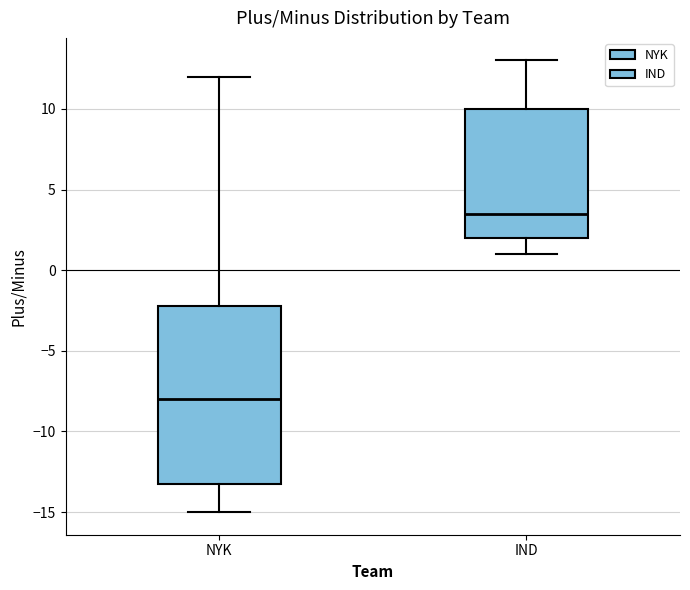

Which box is the tallest, from its lower edge to its upper edge?

NYK